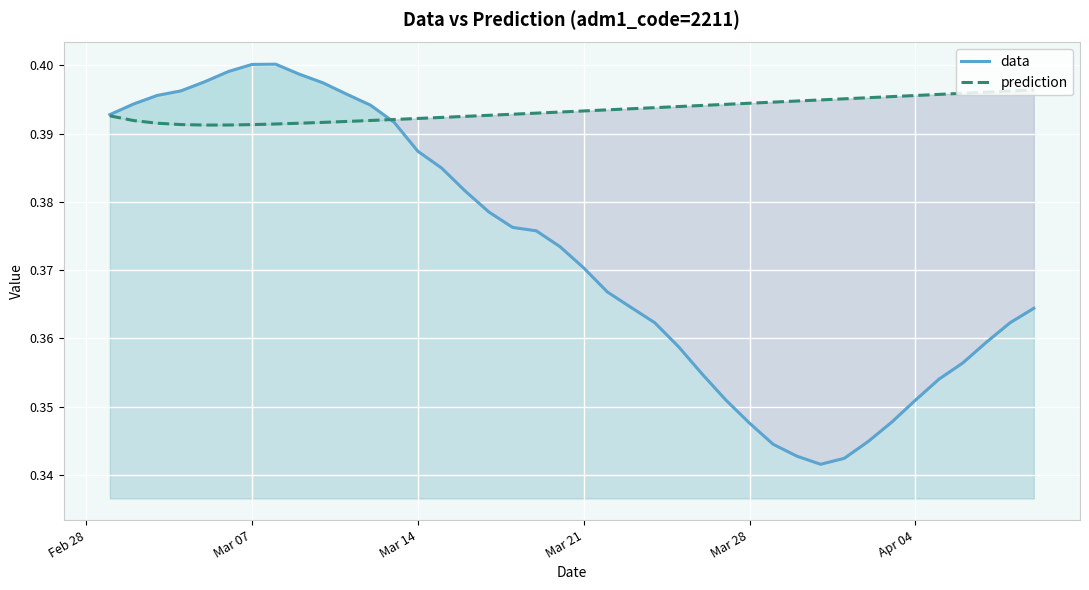

What is the greatest value displayed?

0.4